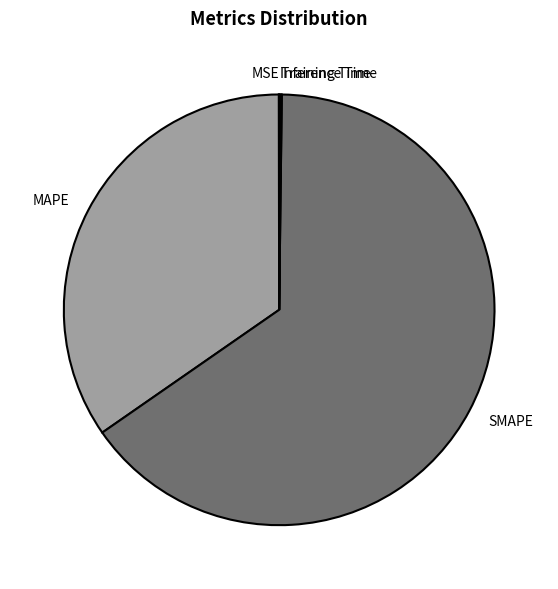

The SMAPE slice represents 65% of the pie. True or false?

True